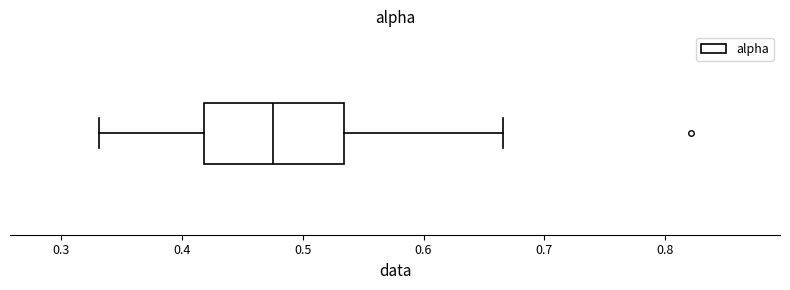

Read this box plot against the x-axis: the position of the median line, the range covered by the box, and the ends of both whiskers. The values are not printed on the chart, so give them approximately, as read against the axis.

median 0.48, box 0.42 to 0.53, whiskers 0.33 to 0.67